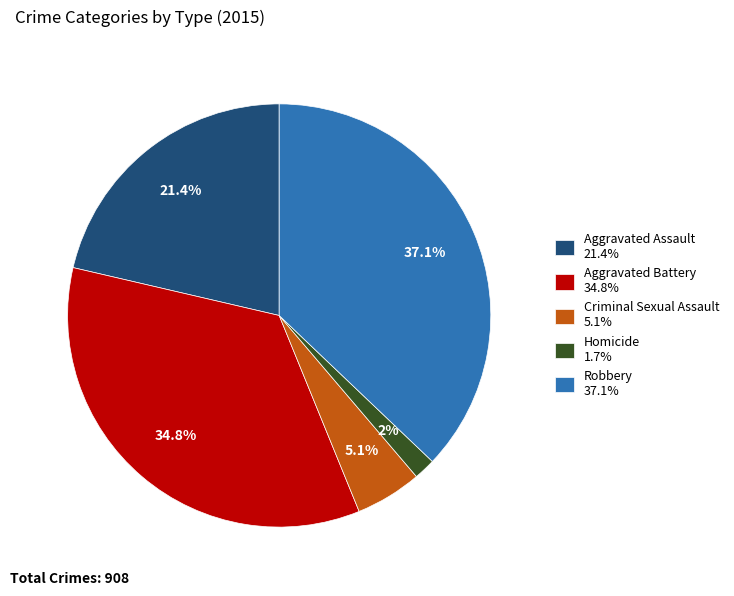

Which category has the biggest portion of the pie?

Robbery